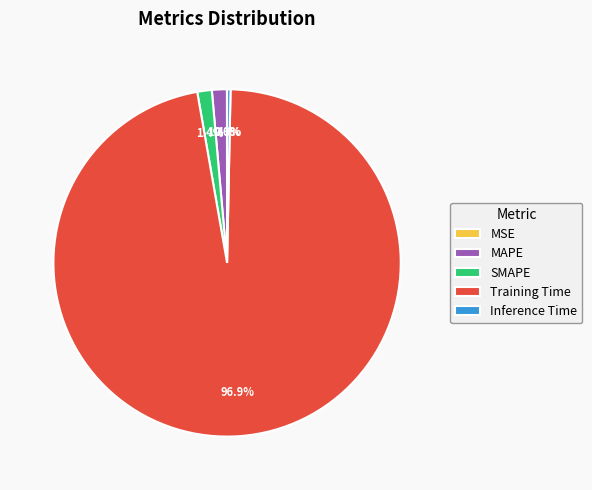

To the nearest percent, what portion does MAPE represent?

1%